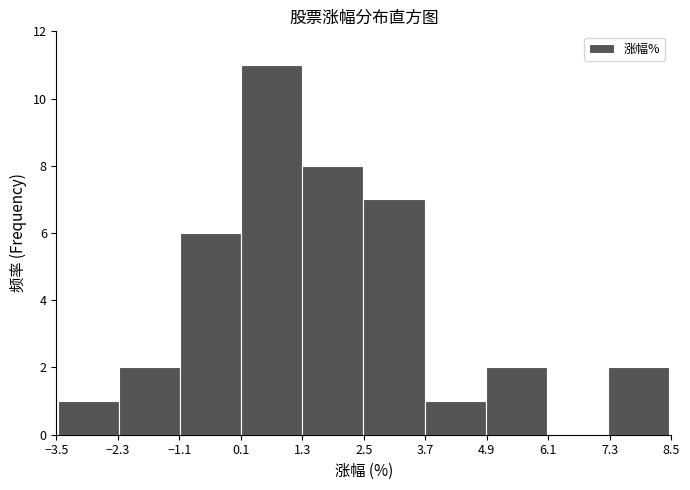

Reading left to right, list every bar in this chart as the range it spans on the x-axis followed by its height. Neither the bar edges nor the heights are printed on the chart, so give them approximately, as read against the axes.

-3.4 to -2.2: 1
-2.2 to -1.0: 2
-1.0 to 0.2: 6
0.2 to 1.2: 11
1.2 to 2.4: 8
2.4 to 3.6: 7
3.6 to 4.8: 1
4.8 to 6.0: 2
6.0 to 7.2: 0
7.2 to 8.4: 2